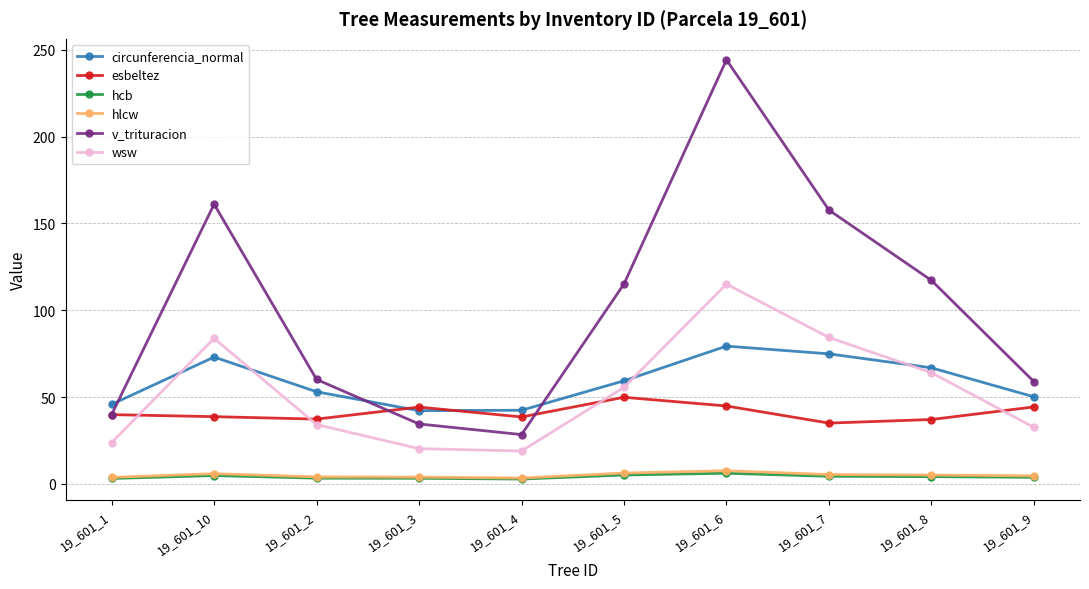

Is it true that esbeltez equals 38.5 at 19_601_4?

True